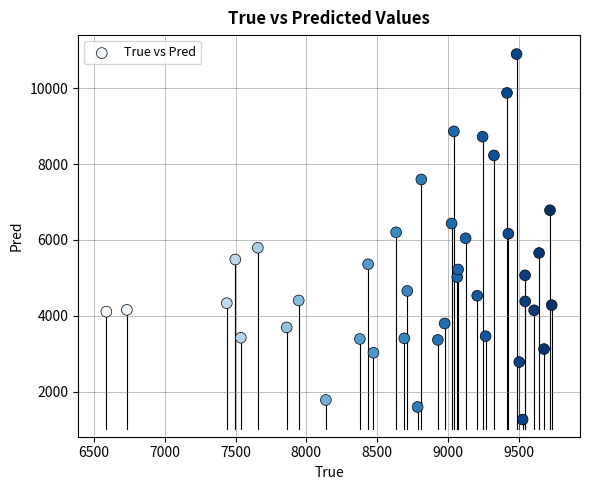

What is the range of X values (max minus min)?

3146.0